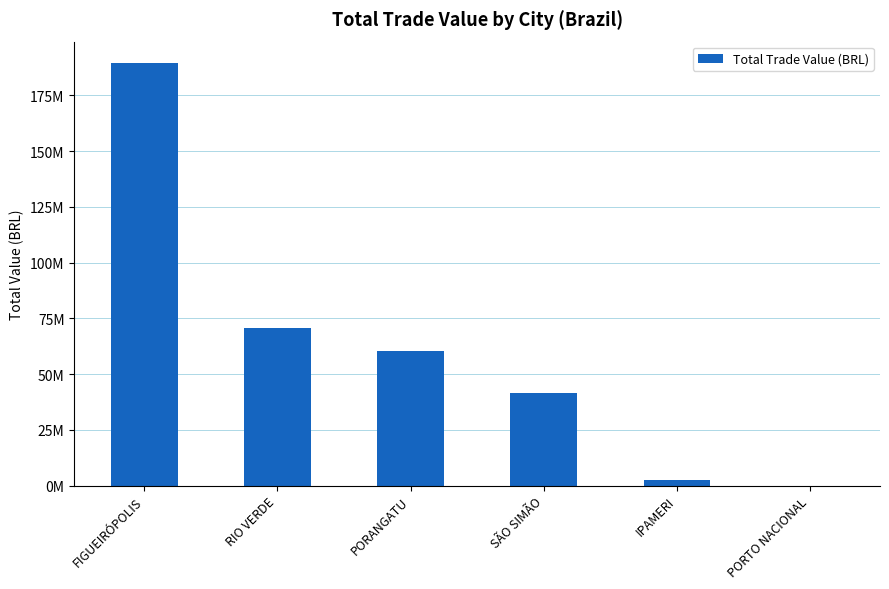

Rank the categories by value from highest to lowest.

FIGUEIRÓPOLIS, RIO VERDE, PORANGATU, SÃO SIMÃO, IPAMERI, PORTO NACIONAL